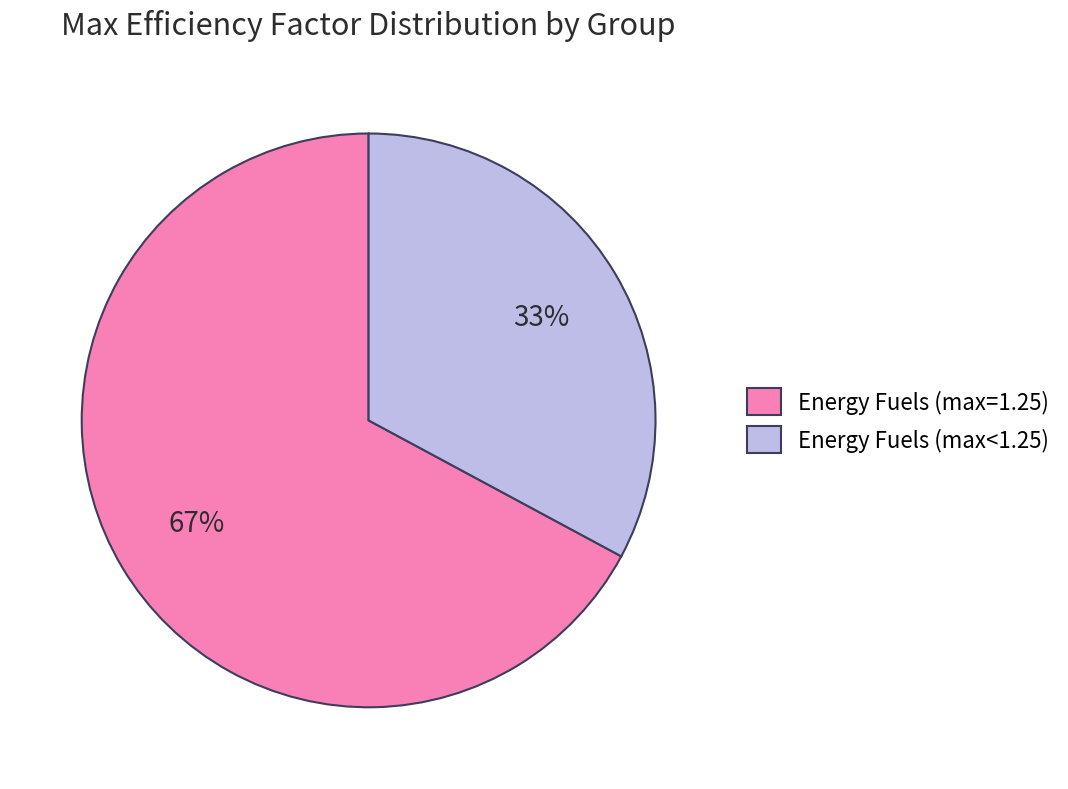

To the nearest percent, what is the difference between the Energy Fuels (max<1.25) and Energy Fuels (max=1.25) slice percentages?

34%